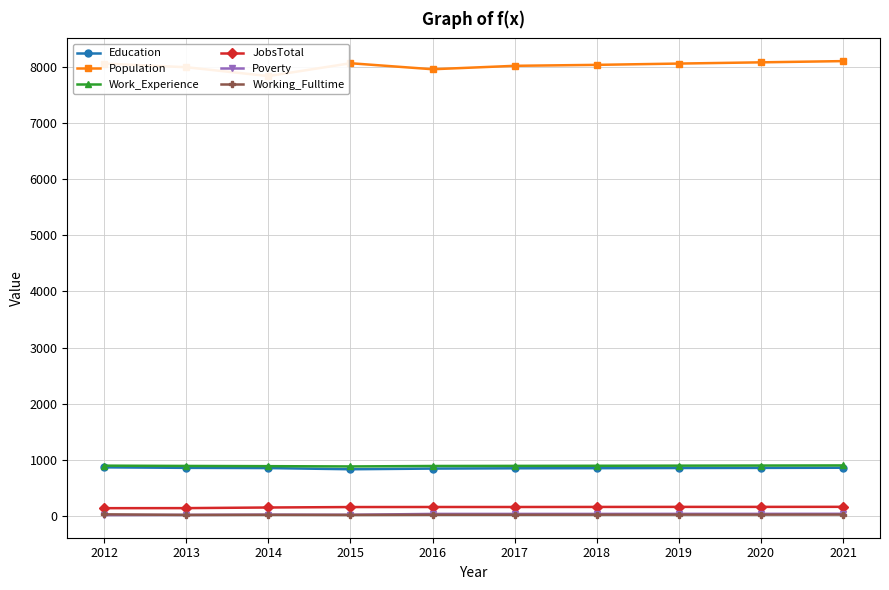

Reading left to right, transcribe all the data shown in this chart.

Education: 2012=868	2013=859	2014=855	2015=834	2016=846	2017=851	2018=853	2019=856	2020=858	2021=861
Population: 2012=8057	2013=7992	2014=7834	2015=8063	2016=7956	2017=8017	2018=8034	2019=8057	2020=8079	2021=8101
Work_Experience: 2012=898	2013=893	2014=889	2015=884	2016=892	2017=894	2018=896	2019=898	2020=900	2021=902
JobsTotal: 2012=141	2013=142	2014=153	2015=161	2016=162	2017=162	2018=163	2019=164	2020=164	2021=165
Poverty: 2012=19	2013=21	2014=25	2015=23	2016=39	2017=39	2018=39	2019=40	2020=40	2021=41
Working_Fulltime: 2012=31	2013=21	2014=23	2015=21	2016=24	2017=24	2018=25	2019=26	2020=26	2021=27